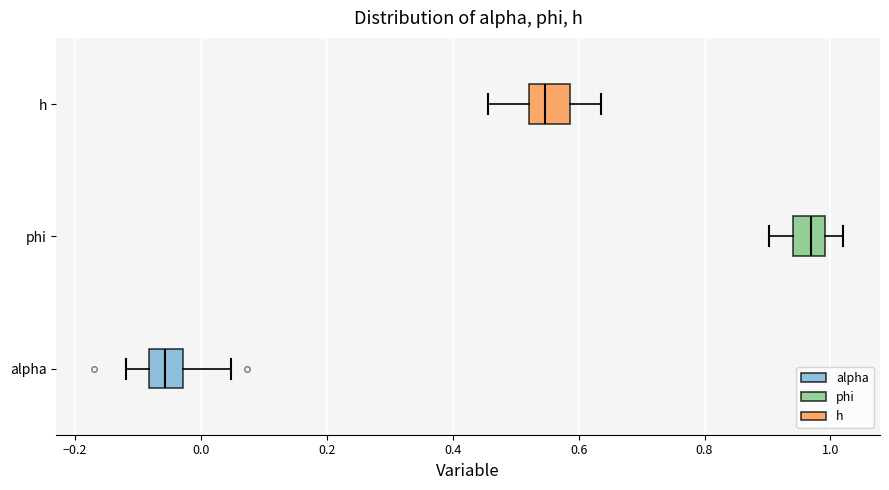

Which box has the furthest to the right median line?

phi